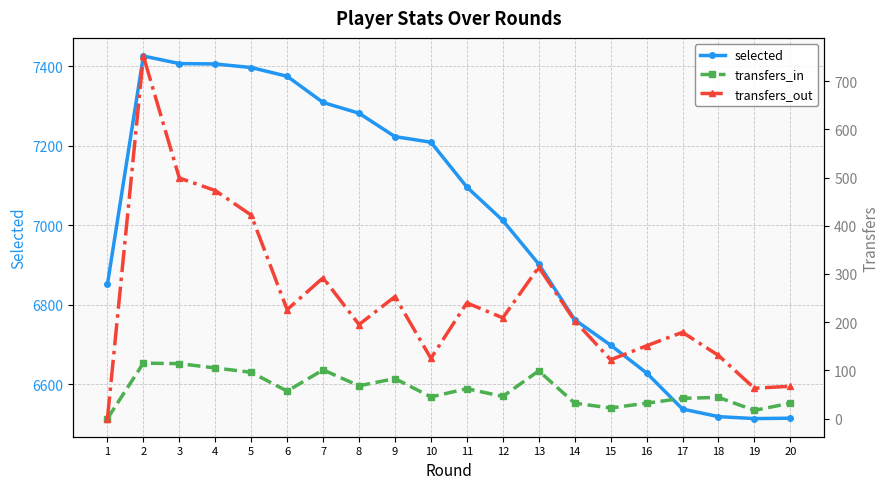

Count the number of categories in the chart.

20